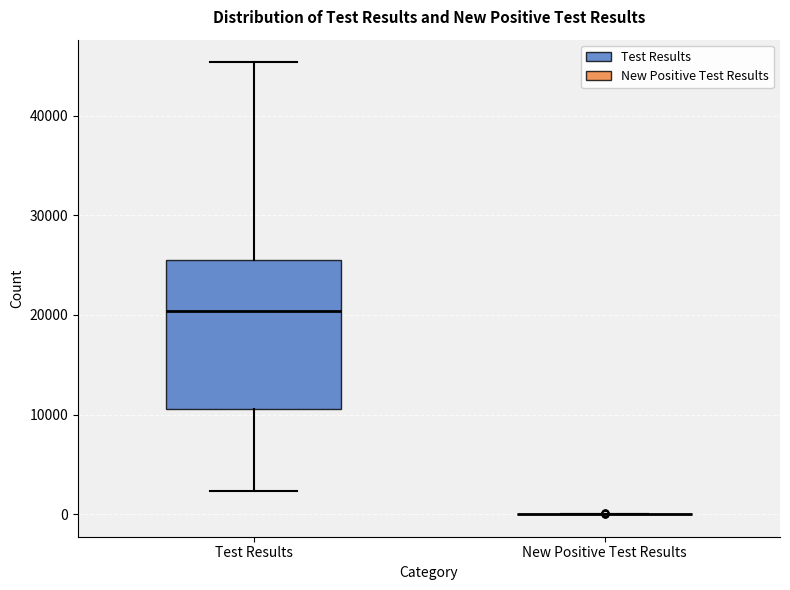

Reading left to right, read every box against the y-axis: the position of its median line, the range the box covers, and the ends of its whiskers. The values are not printed on the chart, so give them approximately, as read against the axis.

Test Results: median 20000, box 11000 to 26000, whiskers 2000 to 45000
New Positive Test Results: box collapsed to a line at 0, whiskers 0 to 0